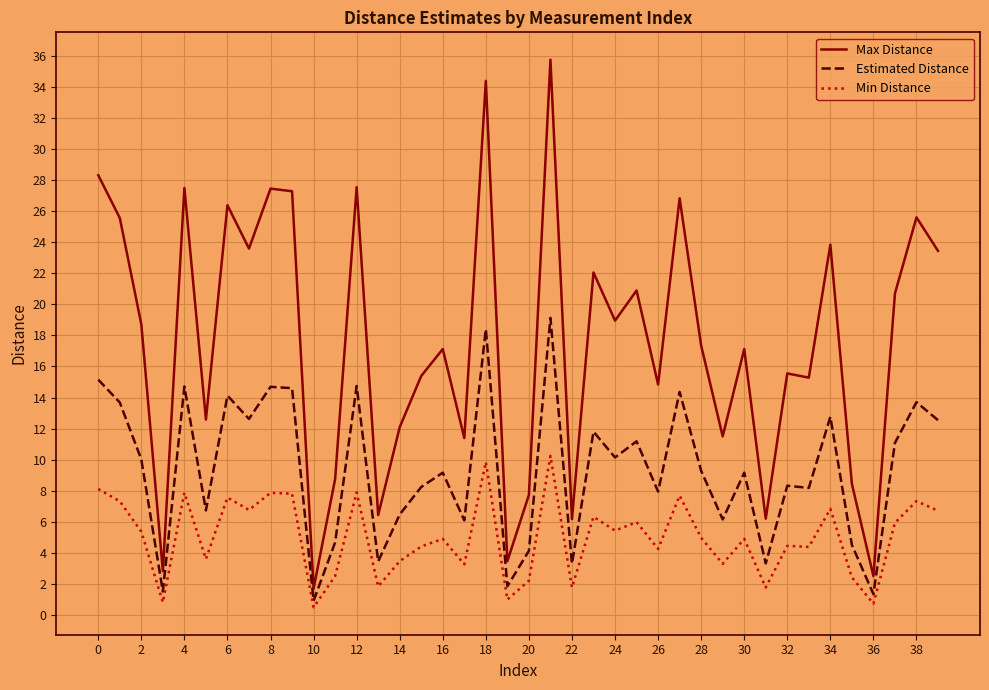

What is the difference between the maximum and minimum values in the Estimated Distance series?

18.2